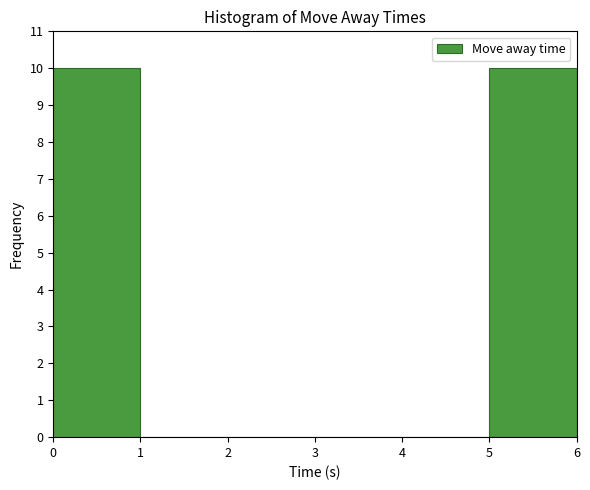

How tall is the bar that spans 5 to 6 on the x-axis? The values are not printed on the chart, so give them approximately, as read against the axis.

10